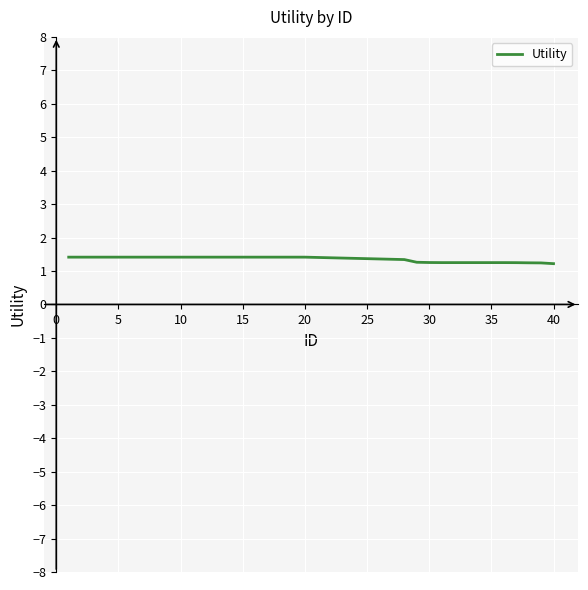

What is the smallest value displayed?

1.2